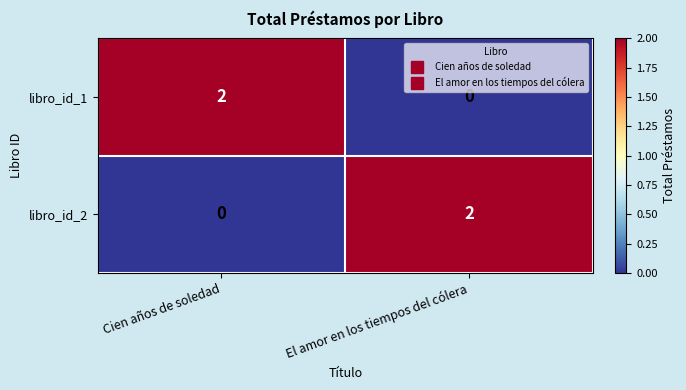

True or false: libro_id_1 has a value of 1 at El amor en los tiempos del cólera.

False